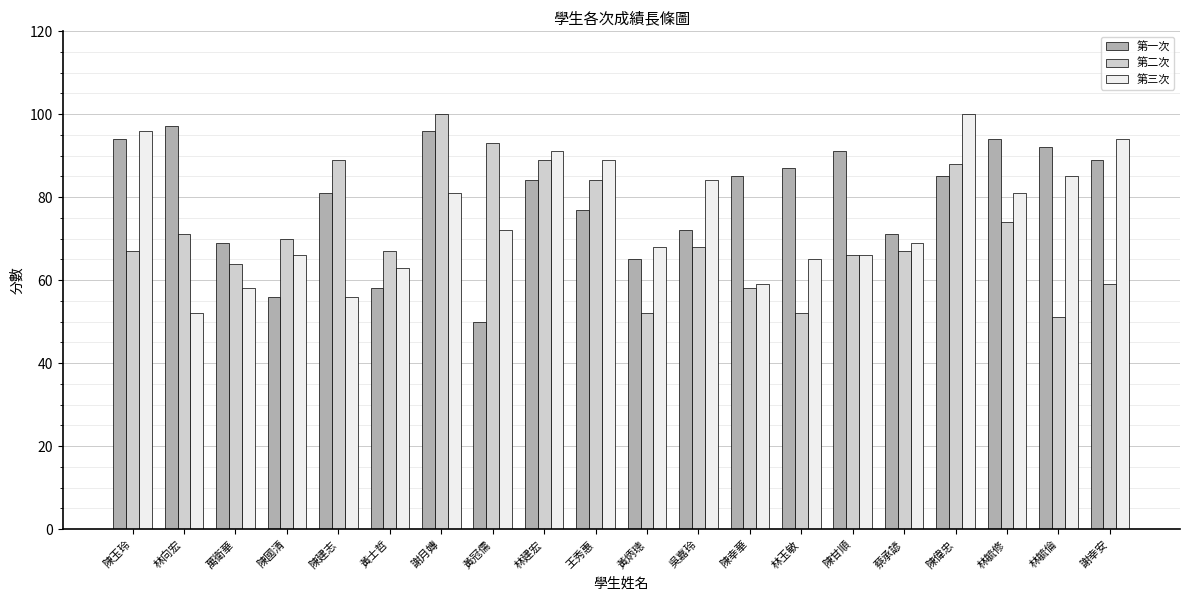

Between 林向宏 and 陳國清, which series saw the biggest shift?

第一次